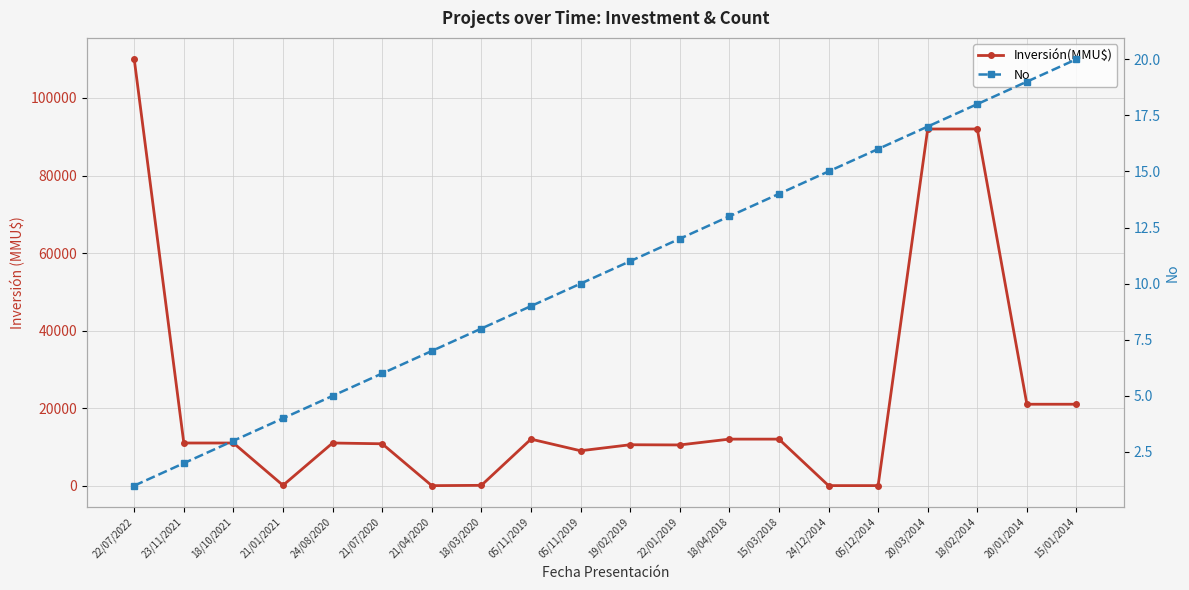

Reading left to right, transcribe all the data shown in this chart.

Inversión(MMU$): 110000	11000	11000	80	11000	10800	0	80	12000	9000	10550	10500	12000	12000	10	10	92000	92000	21000	21000
No: 1	2	3	4	5	6	7	8	9	10	11	12	13	14	15	16	17	18	19	20